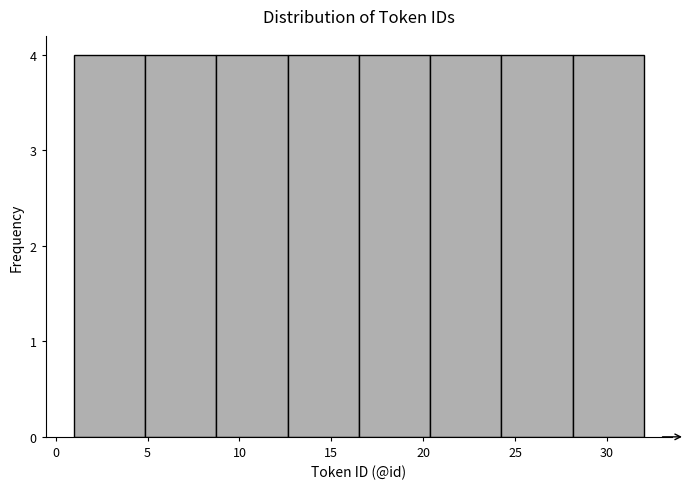

Reading left to right, transcribe this chart: for each bar, give the range it covers on the x-axis and its height. Neither the bar edges nor the heights are printed on the chart, so give them approximately, as read against the axes.

1.0 to 5.0: 4
5.0 to 9.0: 4
9.0 to 12.5: 4
12.5 to 16.5: 4
16.5 to 20.5: 4
20.5 to 24.5: 4
24.5 to 28.0: 4
28.0 to 32.0: 4